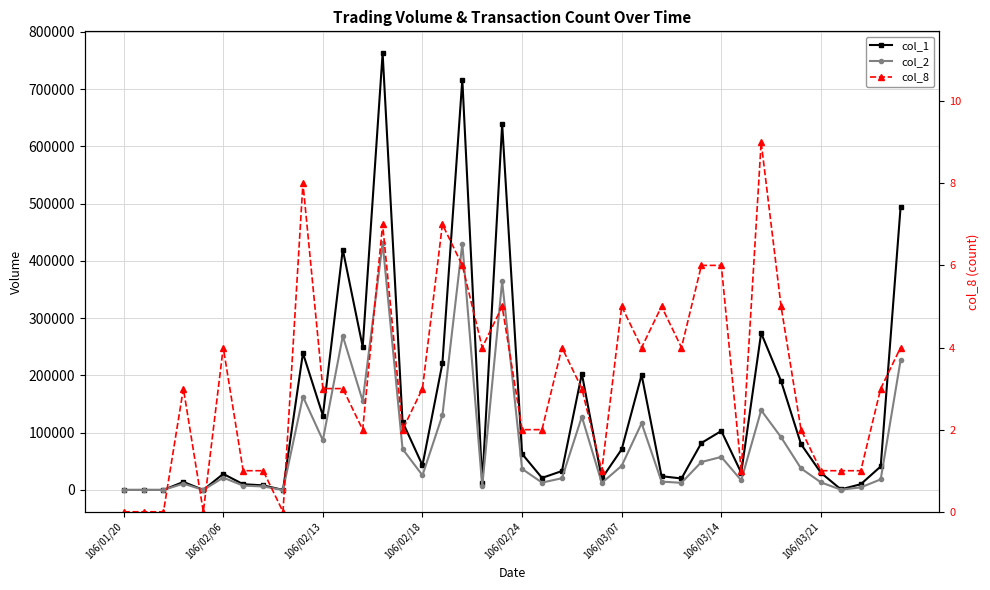

True or false: col_1 and col_8 intersect in this chart.

False